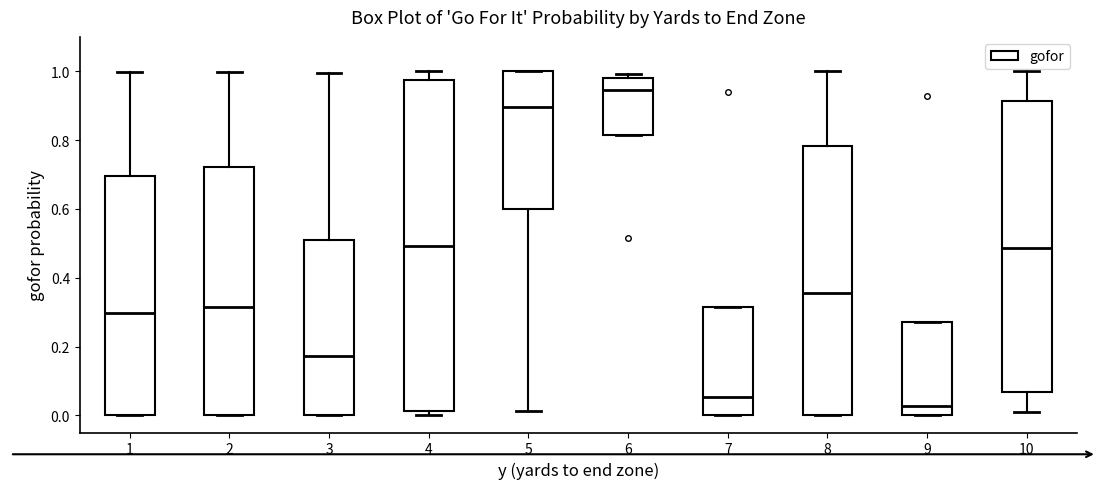

Where is the lower edge of the box at x = 2 on the y-axis? The values are not printed on the chart, so give them approximately, as read against the axis.

0.00